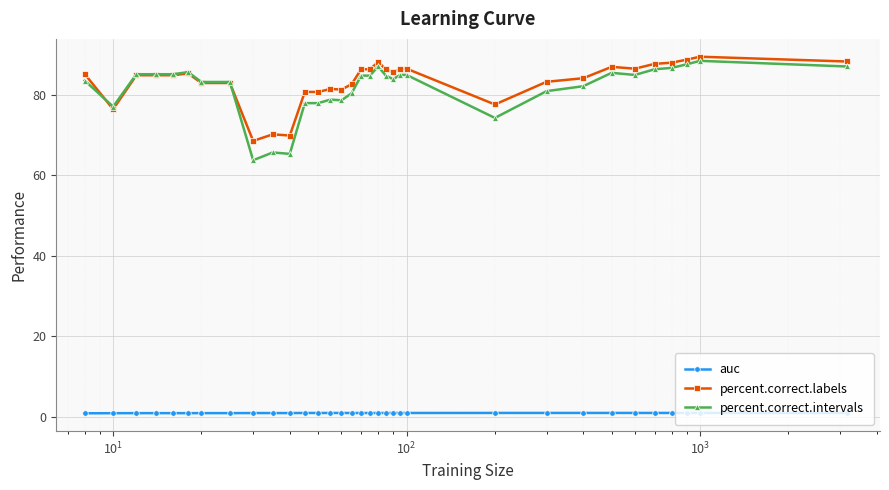

How many times do percent.correct.labels and percent.correct.intervals cross each other?

2